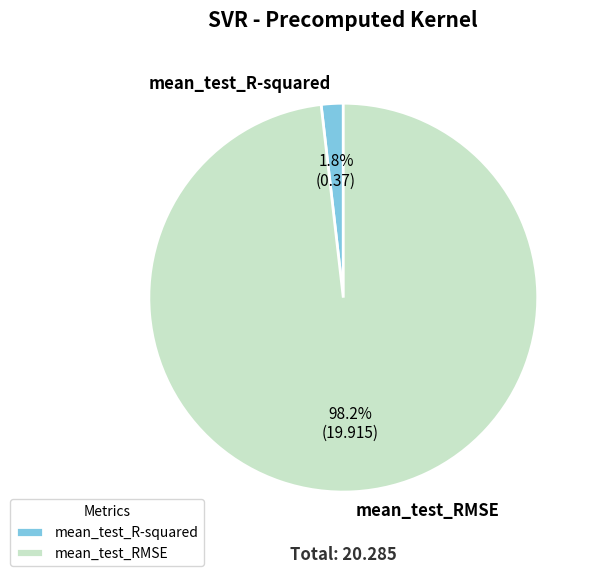

How many slices are in this pie chart?

2